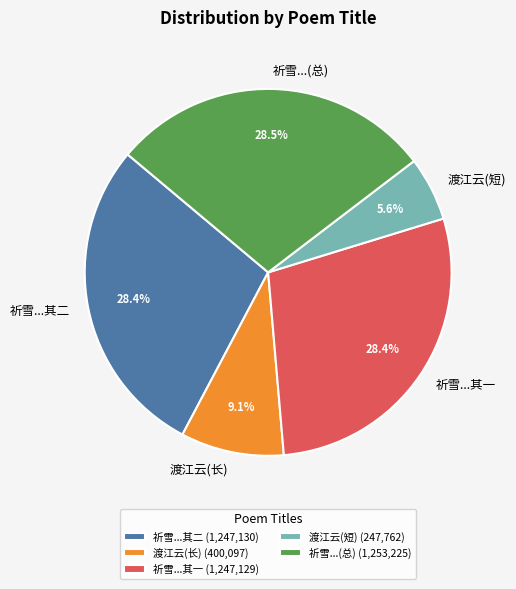

Does 渡江云(长) account for over 50% of the chart?

No